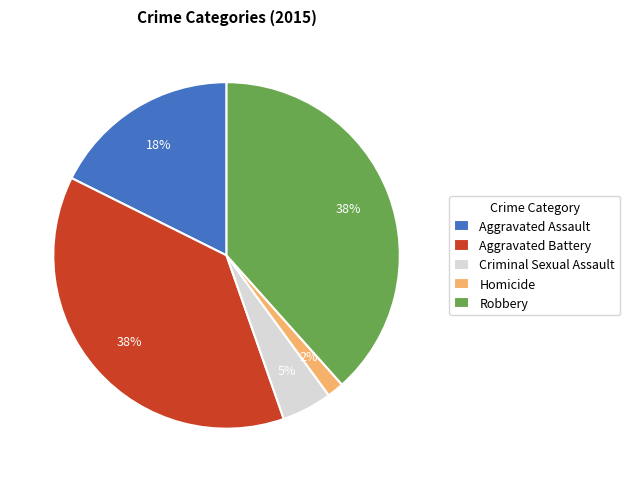

Is it true that Aggravated Battery is 46% of the pie?

False